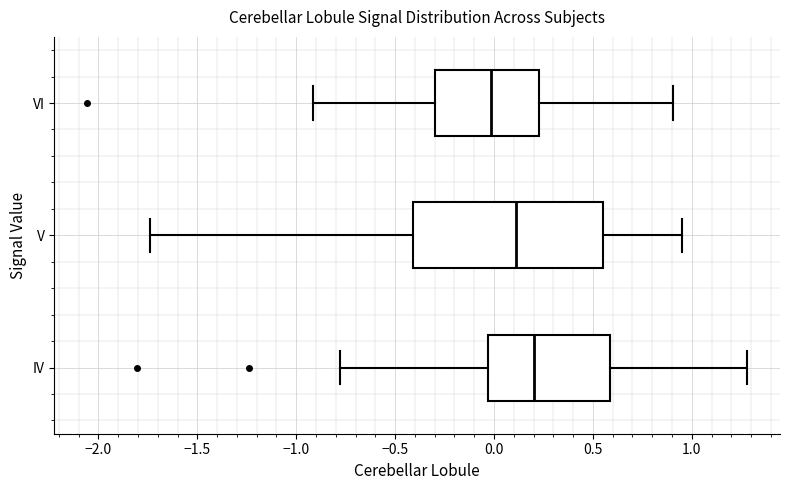

Reading bottom to top, read every box against the x-axis: the position of its median line, the range the box covers, and the ends of its whiskers. The values are not printed on the chart, so give them approximately, as read against the axis.

IV: median 0.20, box -0.05 to 0.60, whiskers -0.80 to 1.30
V: median 0.10, box -0.40 to 0.55, whiskers -1.75 to 0.95
VI: median 0.00, box -0.30 to 0.25, whiskers -0.90 to 0.90